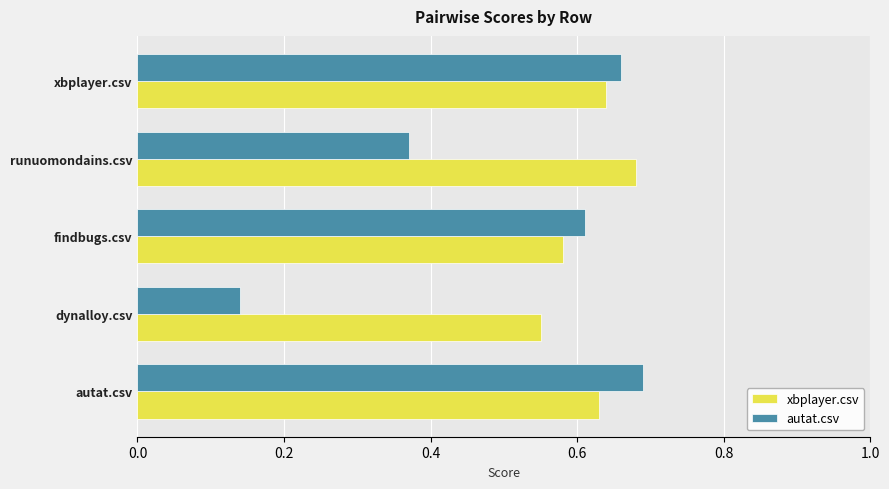

How many autat.csv values are between 0 and 1?

5